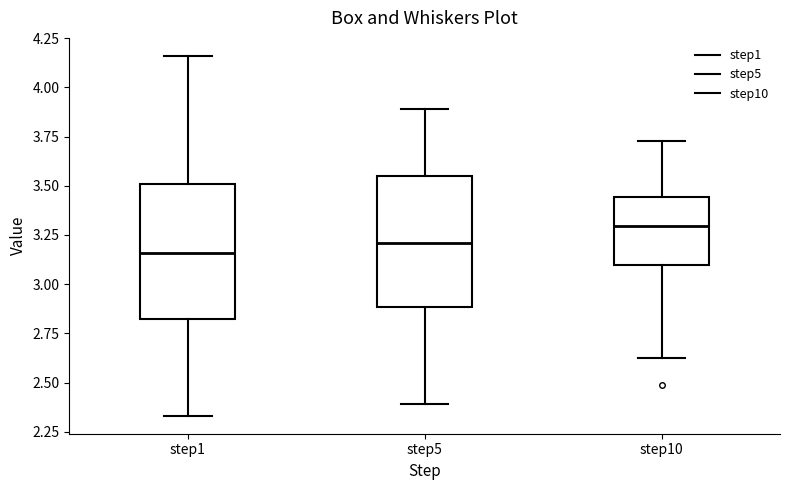

Which box's median line is the highest?

step10